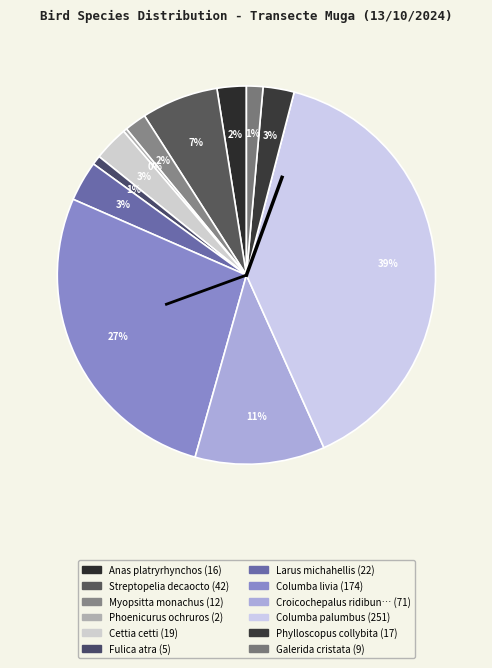

Rank the categories by value from lowest to highest.

Phoenicurus ochruros, Fulica atra, Galerida cristata, Myopsitta monachus, Anas platryrhynchos, Phylloscopus collybita, Cettia cetti, Larus michahellis, Streptopelia decaocto, Croicochepalus ridibundus, Columba livia, Columba palumbus